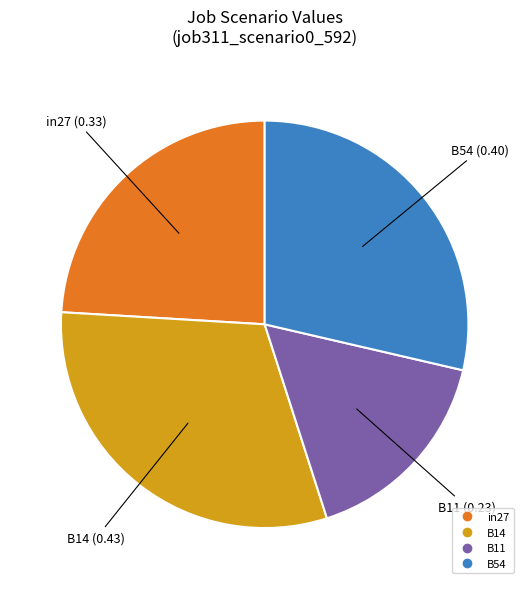

How many slices are in this pie chart?

4